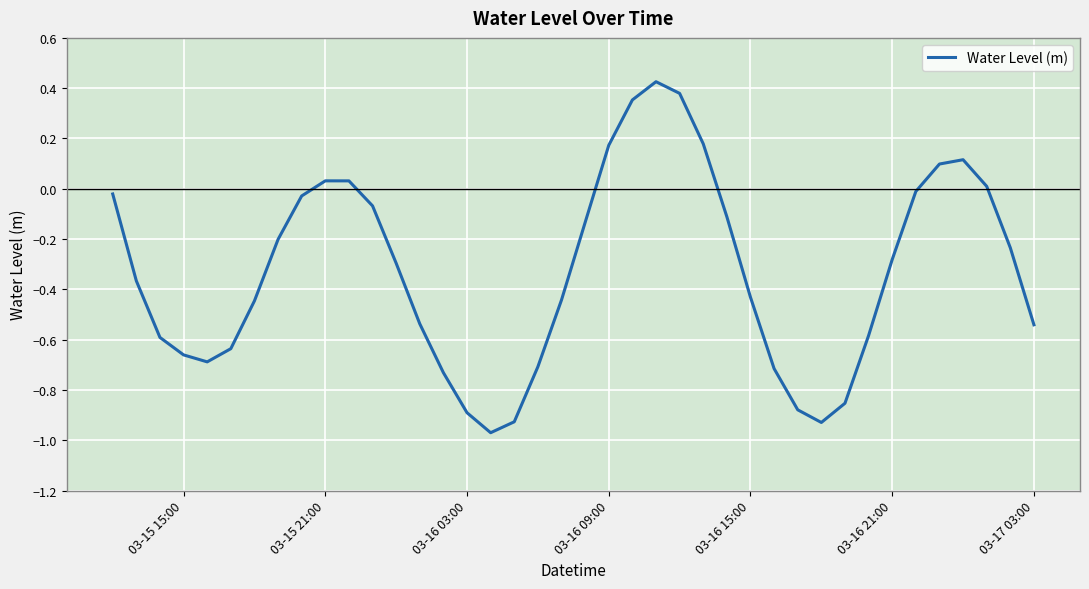

What is the difference between the maximum and minimum values?

1.4